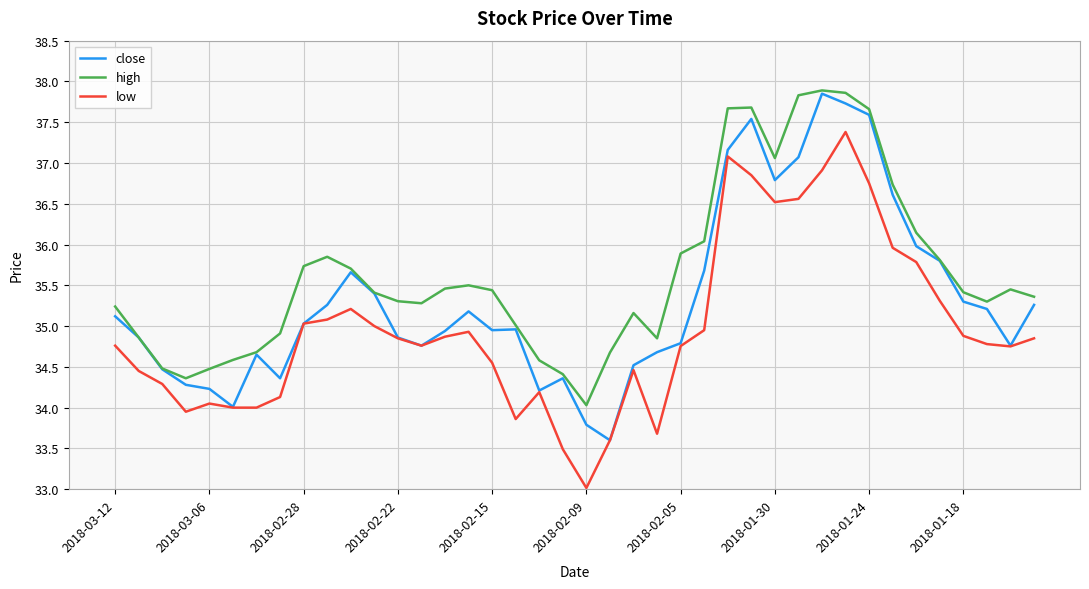

True or false: close has more than 1 points higher than both neighbors.

True